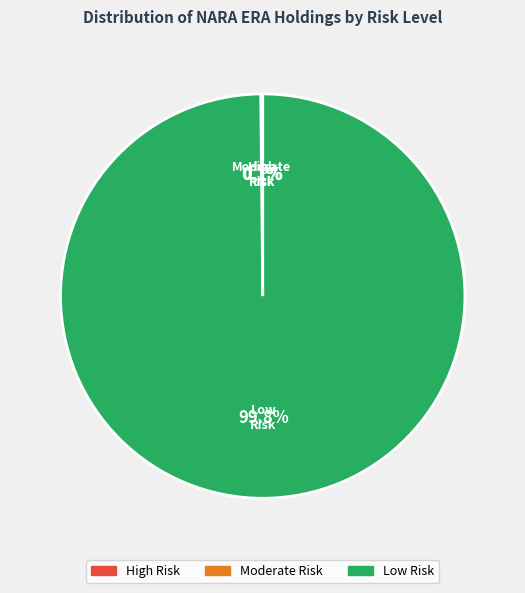

What percentage is NOT represented by Low Risk?

0.2%